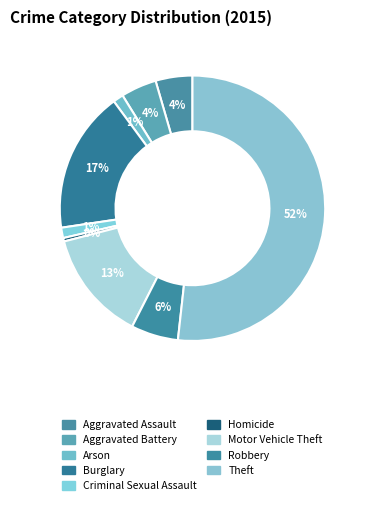

To the nearest percent, what is the difference between the Burglary and Homicide slice percentages?

17%